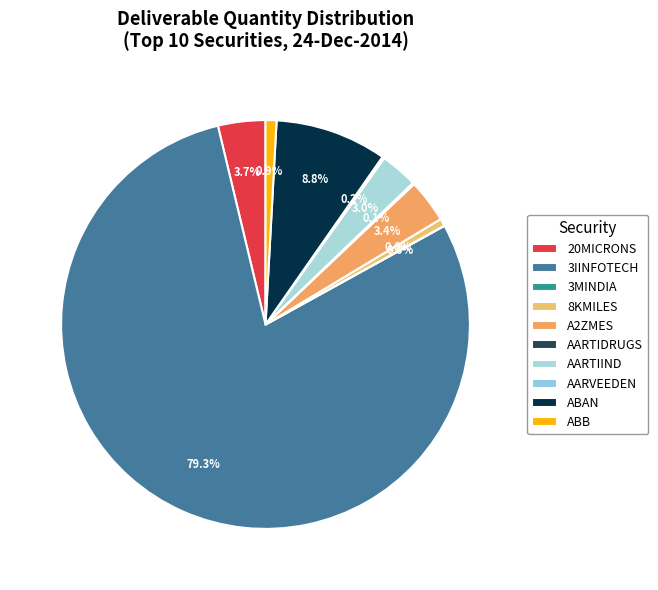

Rank the categories by value from highest to lowest.

3IINFOTECH, ABAN, 20MICRONS, A2ZMES, AARTIIND, ABB, 8KMILES, AARVEEDEN, AARTIDRUGS, 3MINDIA